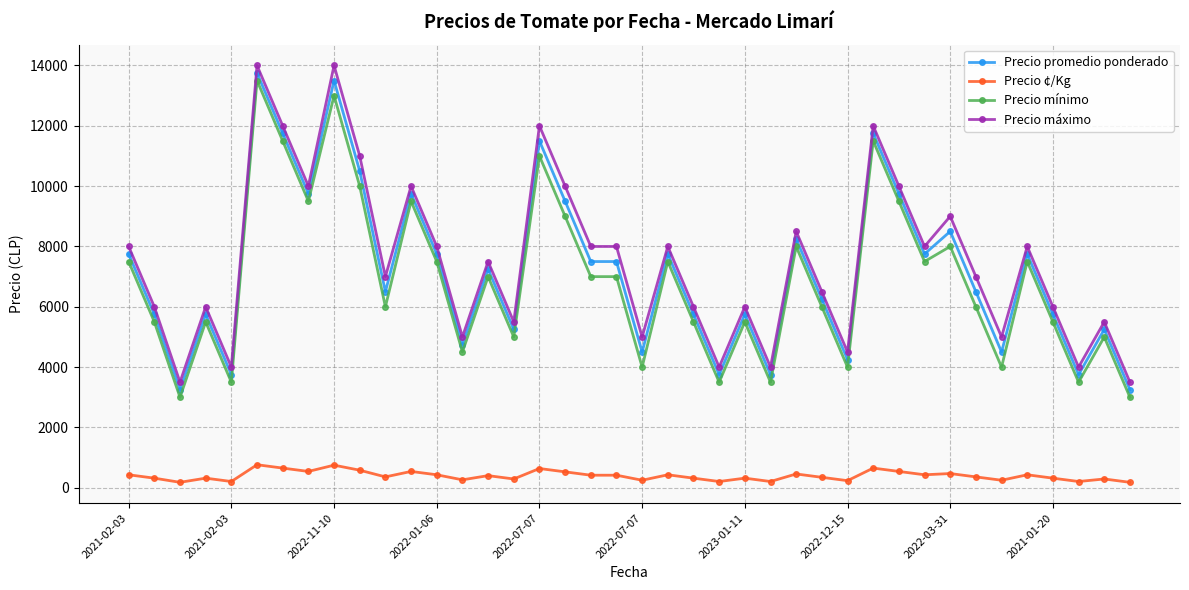

How many series are shown in this chart?

4